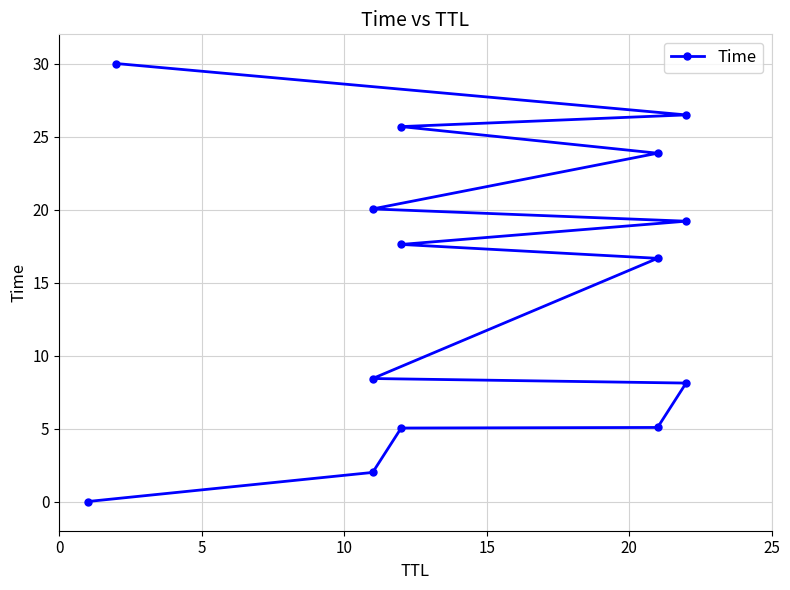

Reading left to right, list all the values displayed in this chart.

0.0	2.0	5.0	5.1	8.1	8.4	16.7	17.6	19.2	20.0	23.9	25.7	26.5	30.0